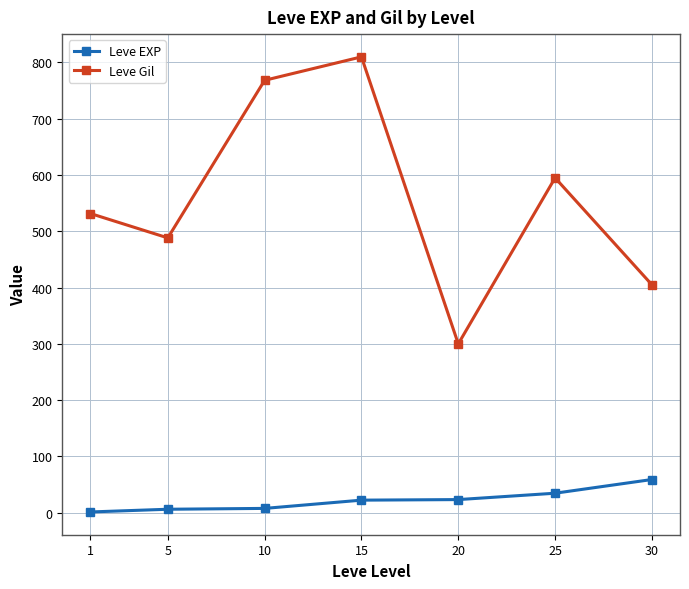

How many interior local valleys does the Leve Gil series have?

2